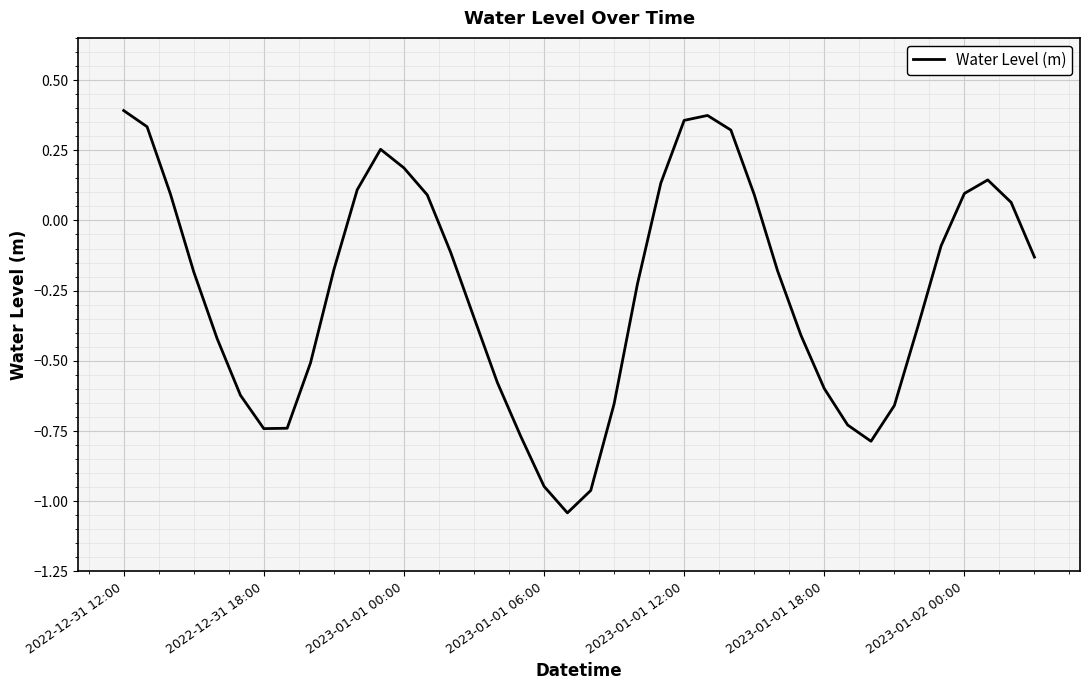

What is the difference between the maximum and minimum values?

1.4